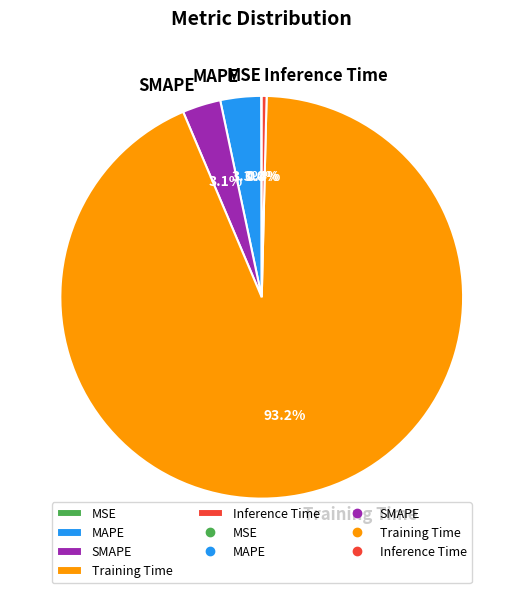

To the nearest percent, what is the difference between the Inference Time and SMAPE slice percentages?

3%